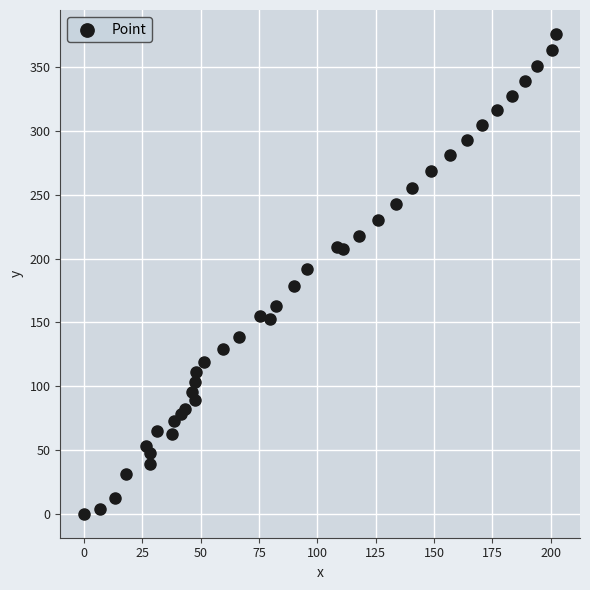

What is the range of X values (max minus min)?

202.4